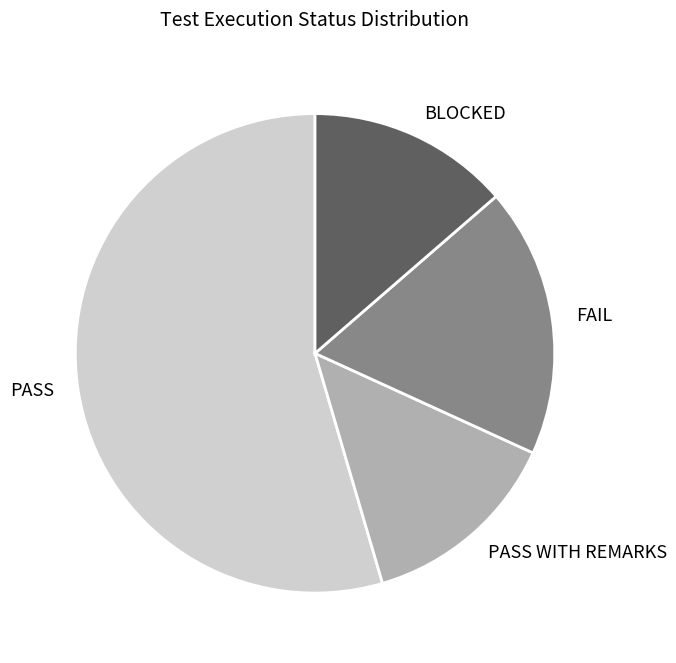

Is the sum of BLOCKED and PASS WITH REMARKS greater than half?

No